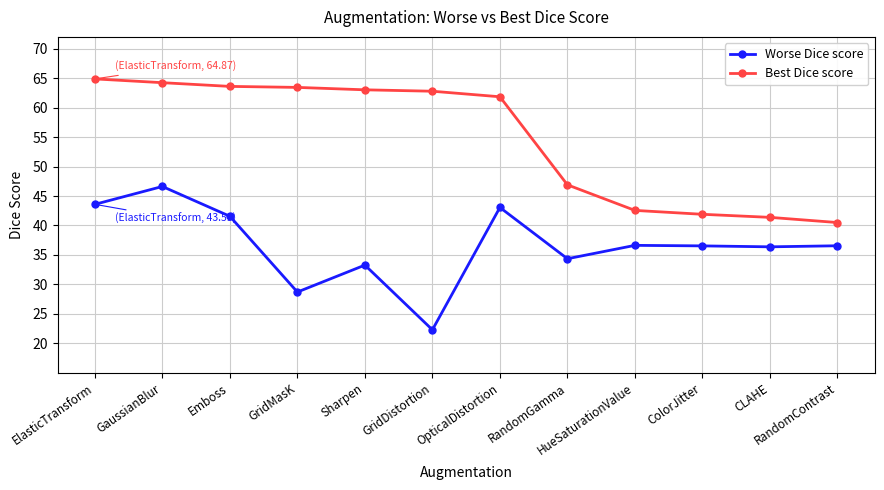

At which category does Worse Dice score reach its first local valley?

GridMasK